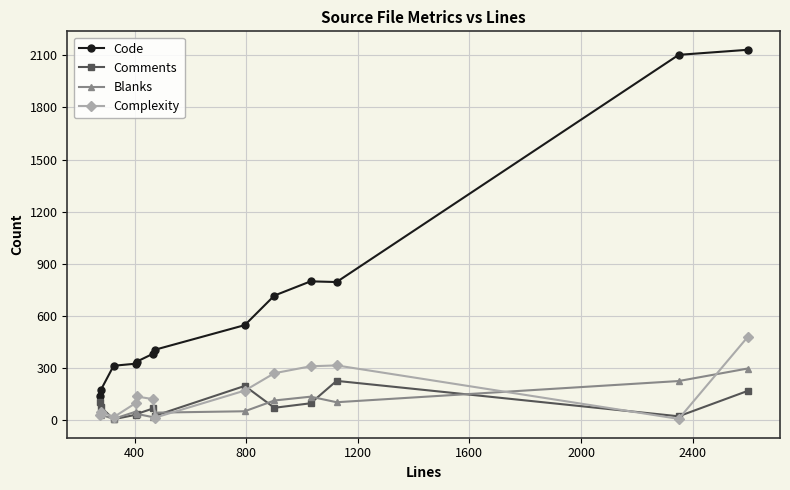

True or false: Complexity has more than 1 interior local peaks.

True